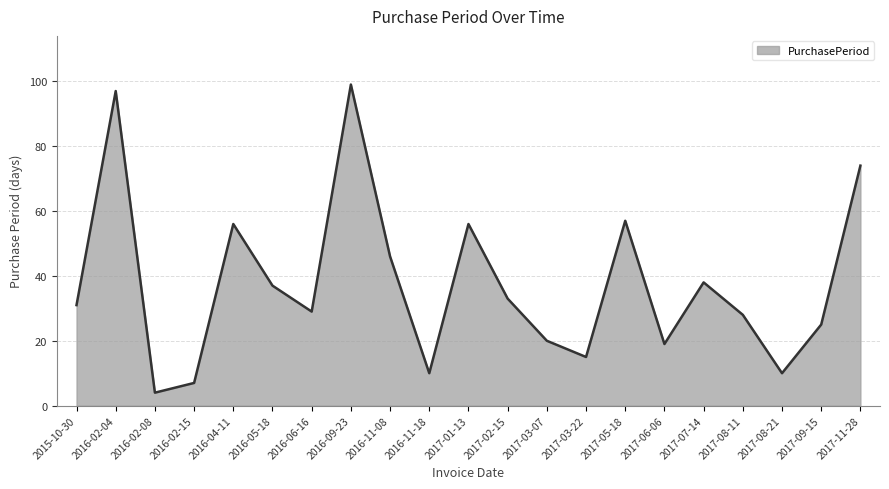

How many interior local valleys (lower than both neighbors) does the data have?

6